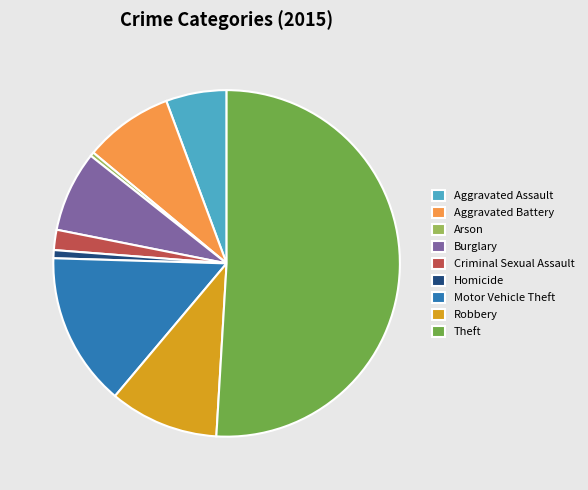

Combined, do Arson and Motor Vehicle Theft account for over 50%?

No